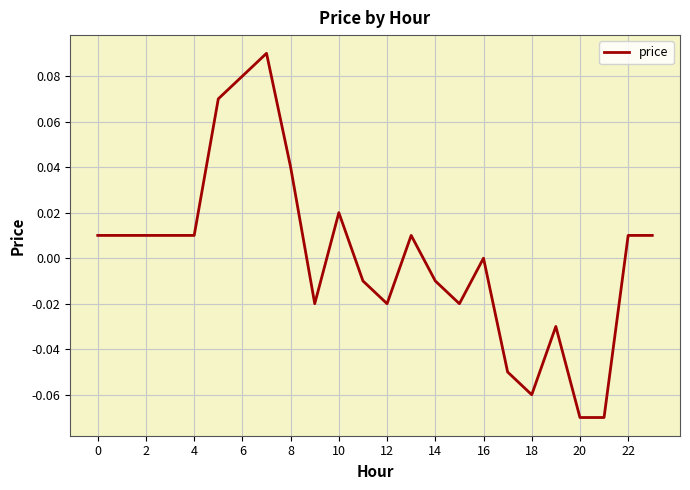

Does the chart have visible grid lines?

Yes